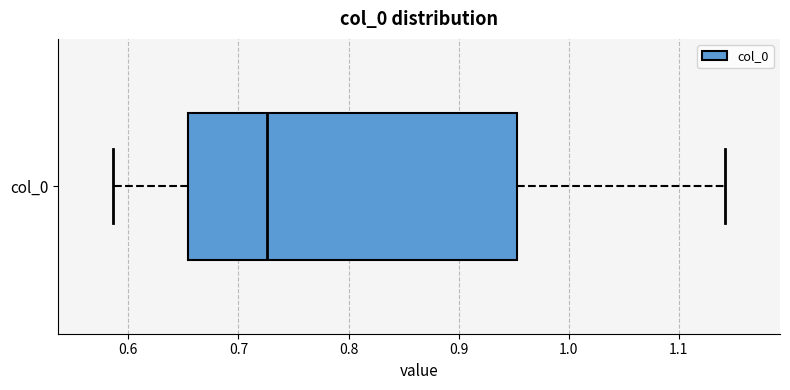

Read this box plot against the x-axis: the position of the median line, the range covered by the box, and the ends of both whiskers. The values are not printed on the chart, so give them approximately, as read against the axis.

median 0.73, box 0.65 to 0.95, whiskers 0.59 to 1.14